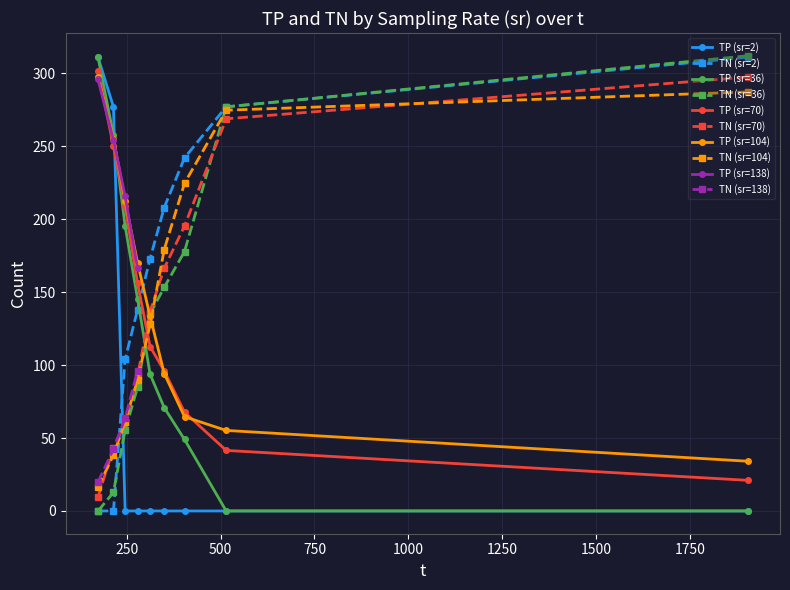

True or false: TN (sr=70) has more than 0 interior local peaks.

False